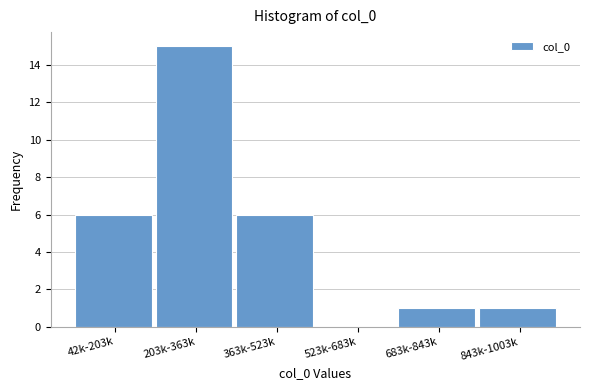

Reading left to right, list all the values displayed in this chart.

42k-203k=6	203k-363k=15	363k-523k=6	523k-683k=0	683k-843k=1	843k-1003k=1